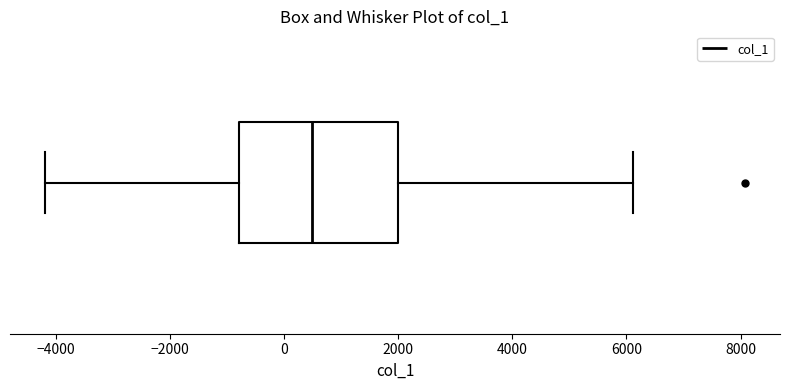

Read this box plot against the x-axis: the position of the median line, the range covered by the box, and the ends of both whiskers. The values are not printed on the chart, so give them approximately, as read against the axis.

median 400, box -800 to 2000, whiskers -4200 to 6200